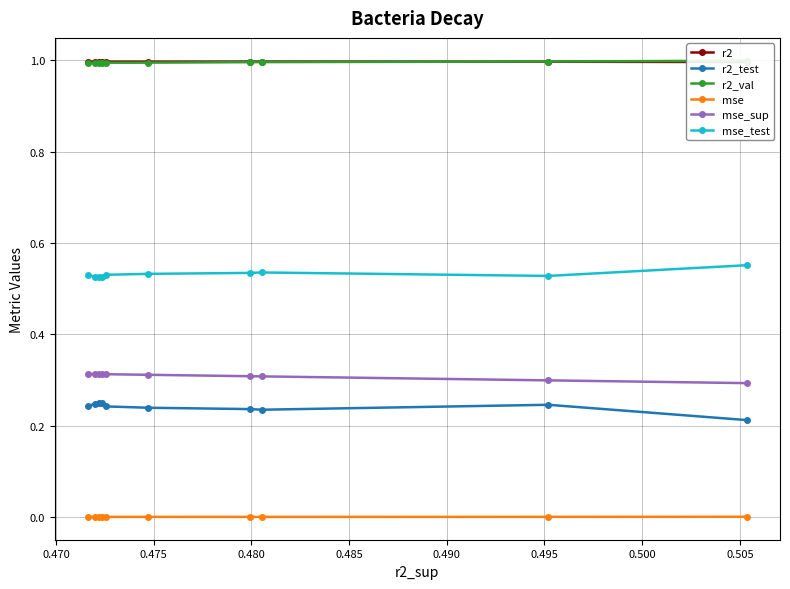

Is it true that mse_sup equals 0.3 at 0.480?

True